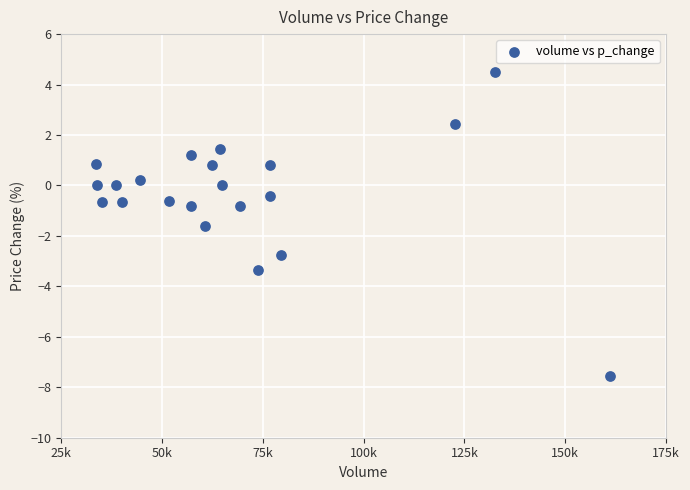

What is the range of Y values (max minus min)?

12.1